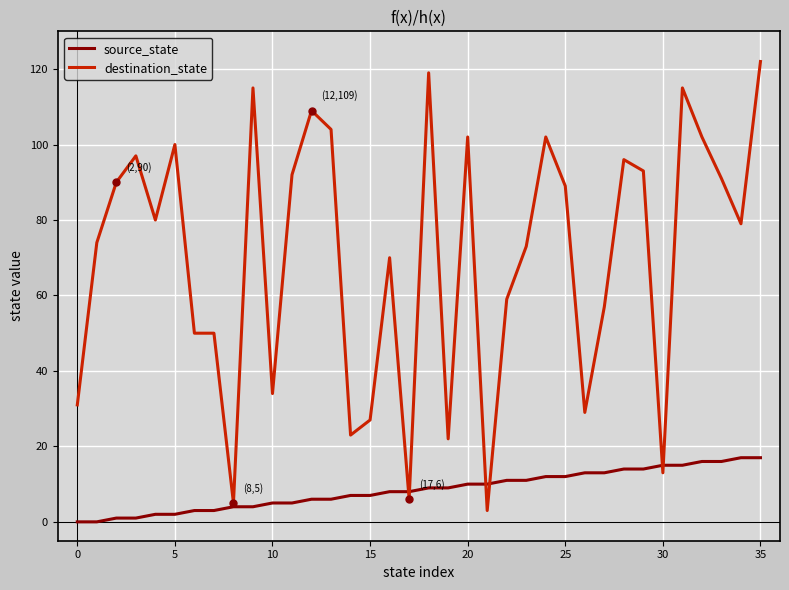

Rank the series by their maximum value, from highest to lowest.

destination_state, source_state